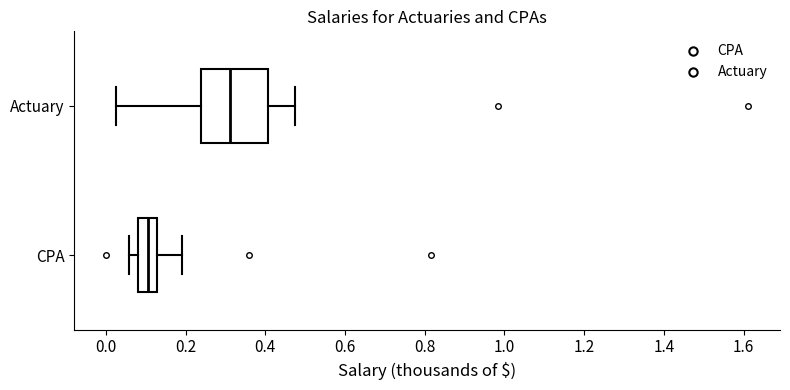

Reading bottom to top, read every box against the x-axis: the position of its median line, the range the box covers, and the ends of its whiskers. The values are not printed on the chart, so give them approximately, as read against the axis.

CPA: median 0.10, box 0.08 to 0.12, whiskers 0.06 to 0.18
Actuary: median 0.32, box 0.24 to 0.40, whiskers 0.02 to 0.48